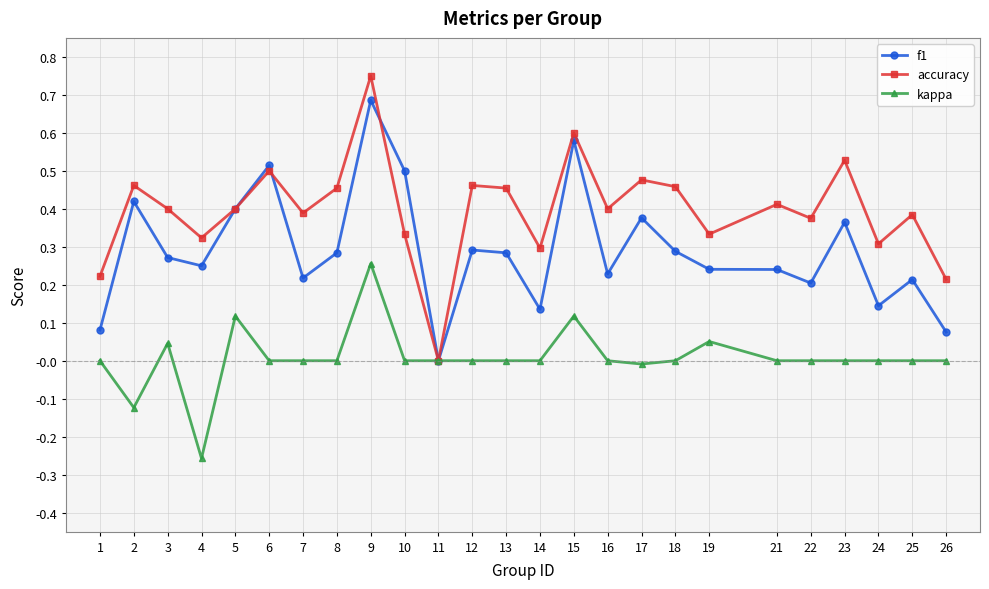

List the series in order of their overall mean, lowest first.

kappa, f1, accuracy